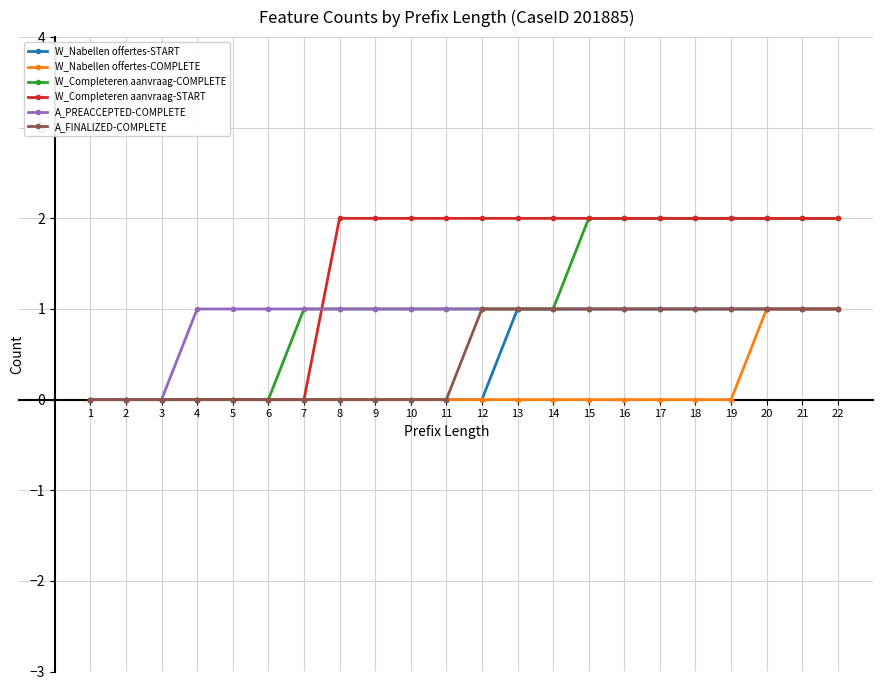

What is the value of the W_Completeren aanvraag-COMPLETE point at the 13th from the left?

1